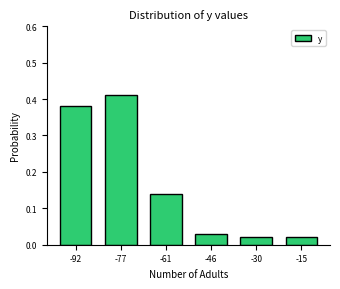

What is the sum of all values?

1.0